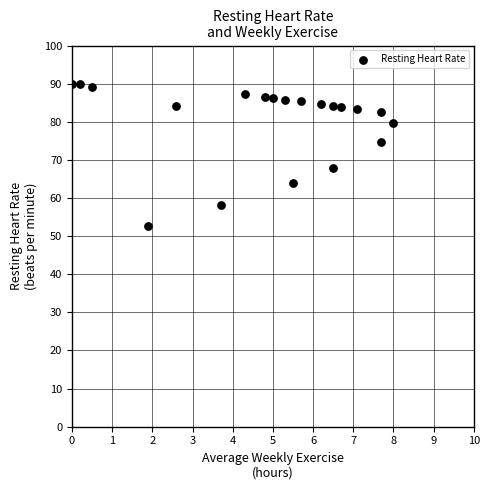

What is the range of Y values (max minus min)?

37.4